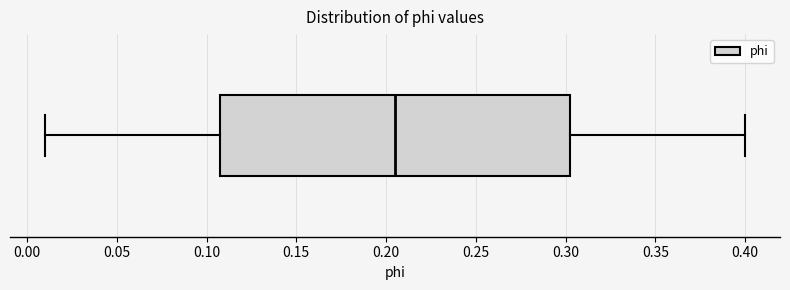

Transcribe this box plot: give where the median line is, the range the box spans, and where the two whiskers end, as read against the x-axis. The values are not printed on the chart, so give them approximately, as read against the axis.

median 0.205, box 0.110 to 0.305, whiskers 0.010 to 0.400